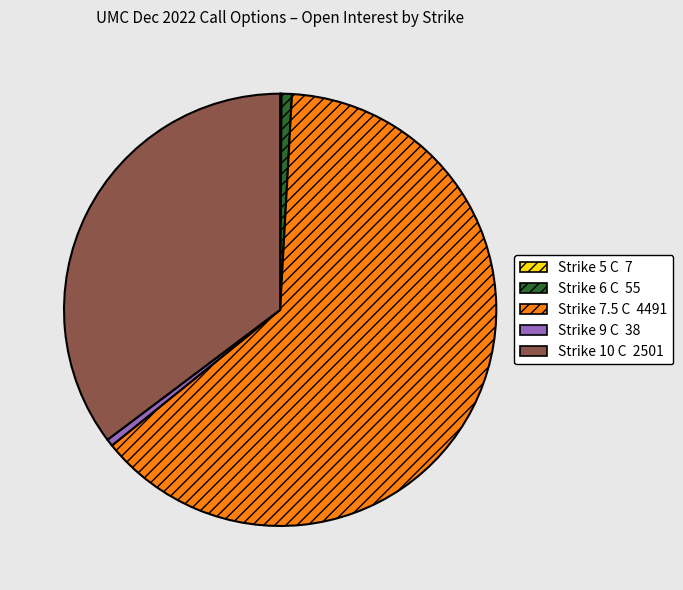

Is there a majority slice in this chart?

Yes